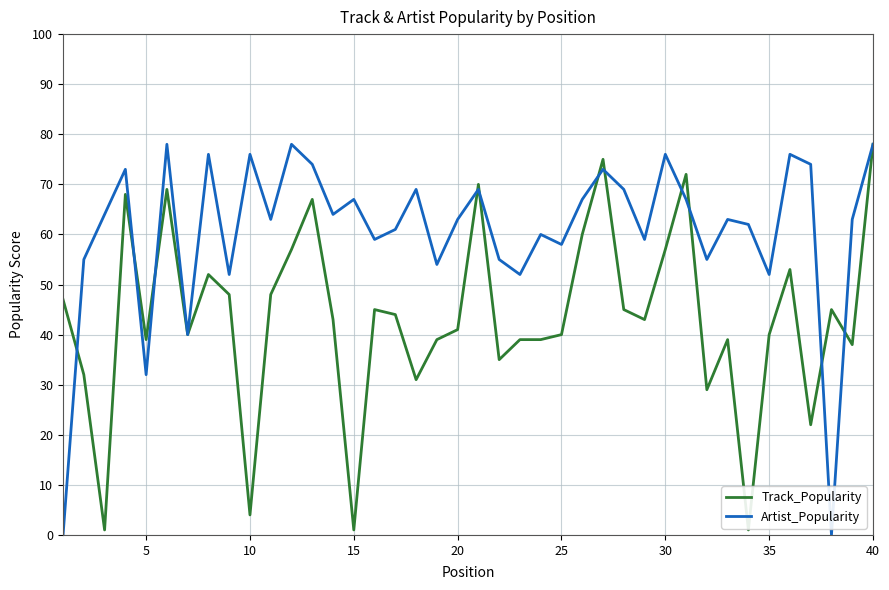

What is the maximum value for Track_Popularity?

78